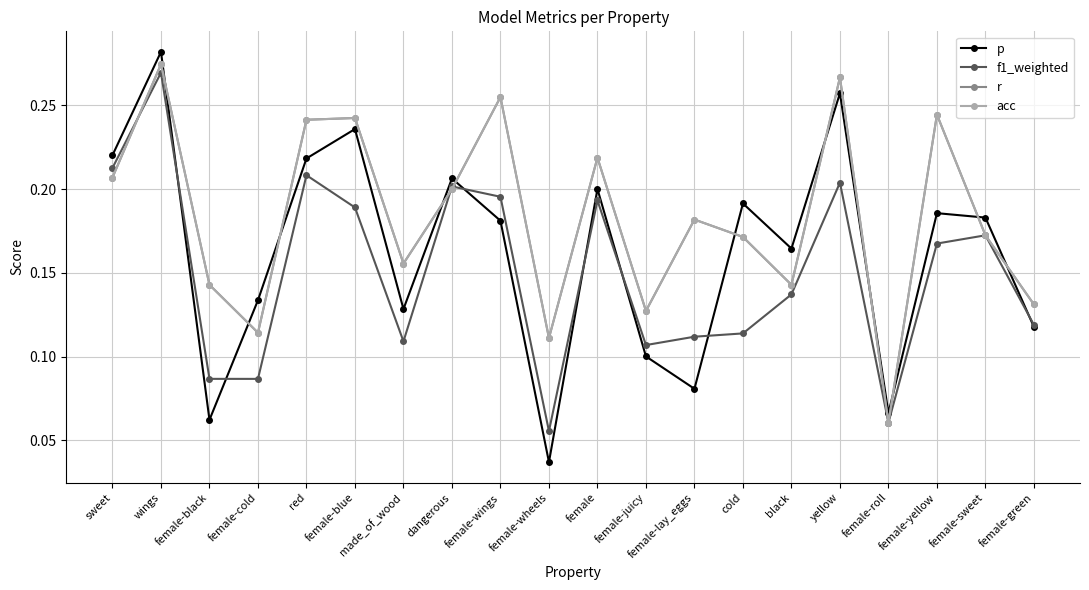

At which label does p reach its minimum?

female-wheels